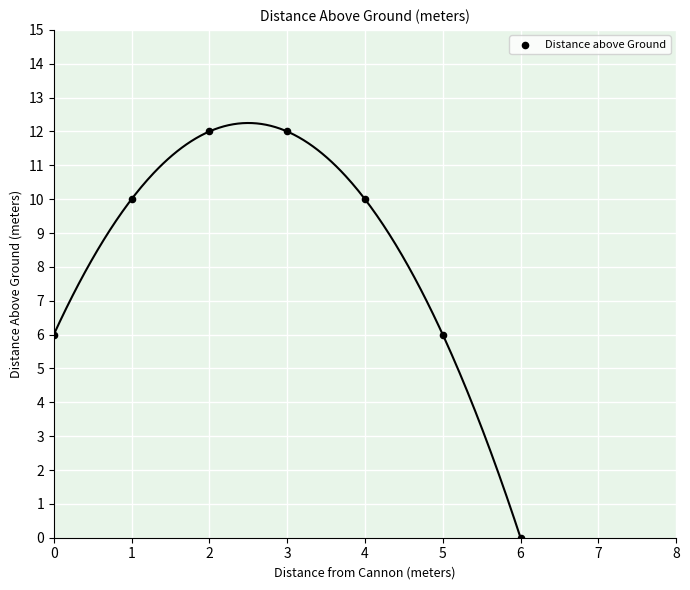

What is the range of Y values (max minus min)?

12